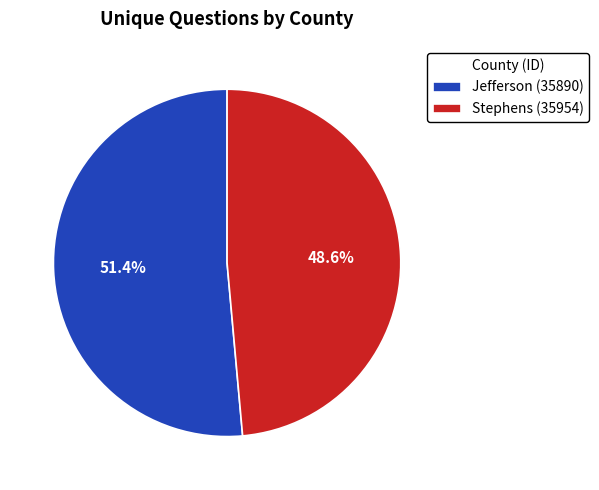

Is it true that Jefferson (35890) is 51% of the pie?

True